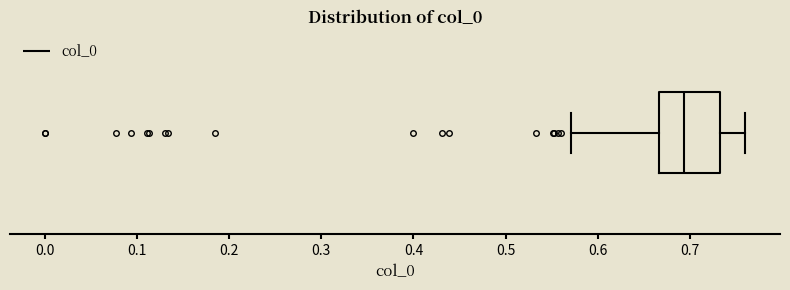

Read this box plot against the x-axis: the position of the median line, the range covered by the box, and the ends of both whiskers. The values are not printed on the chart, so give them approximately, as read against the axis.

median 0.69, box 0.67 to 0.73, whiskers 0.57 to 0.76